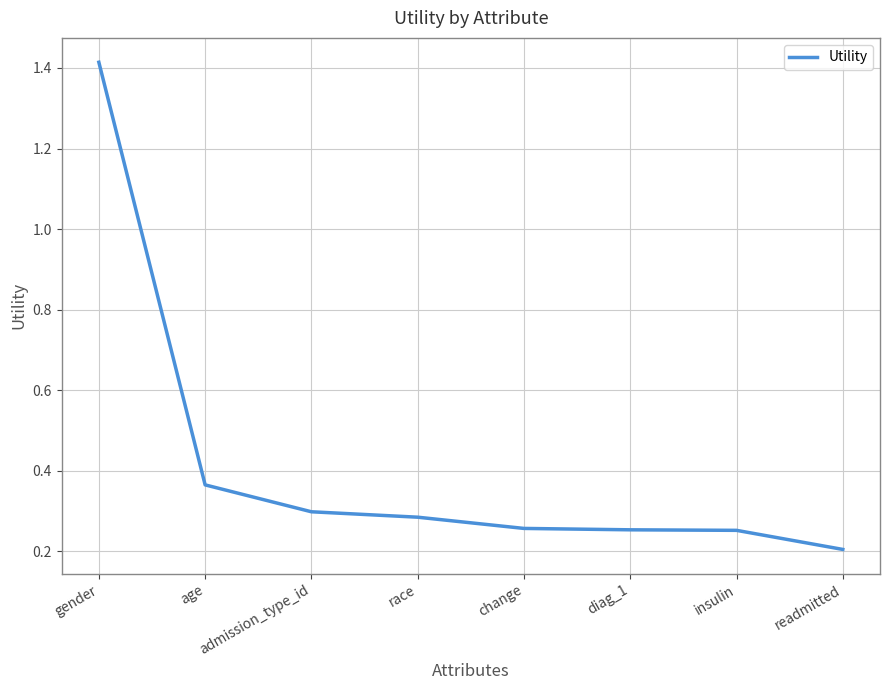

True or false: the data has more than 2 interior local peaks.

False